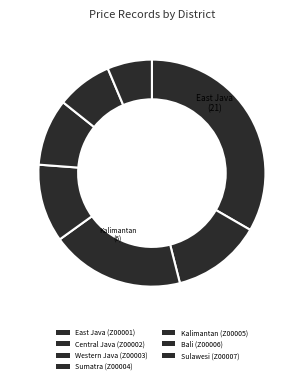

How much of the chart is everything except Z00005?

90.5%